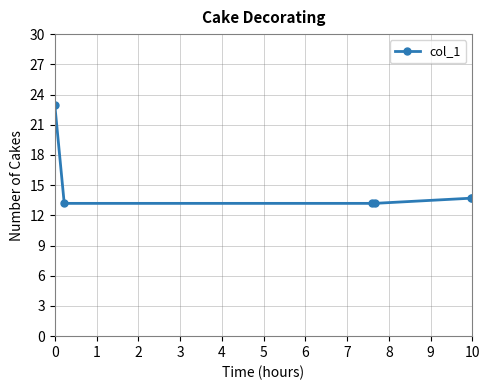

True or false: there are more than 2 points higher than both neighbors.

False